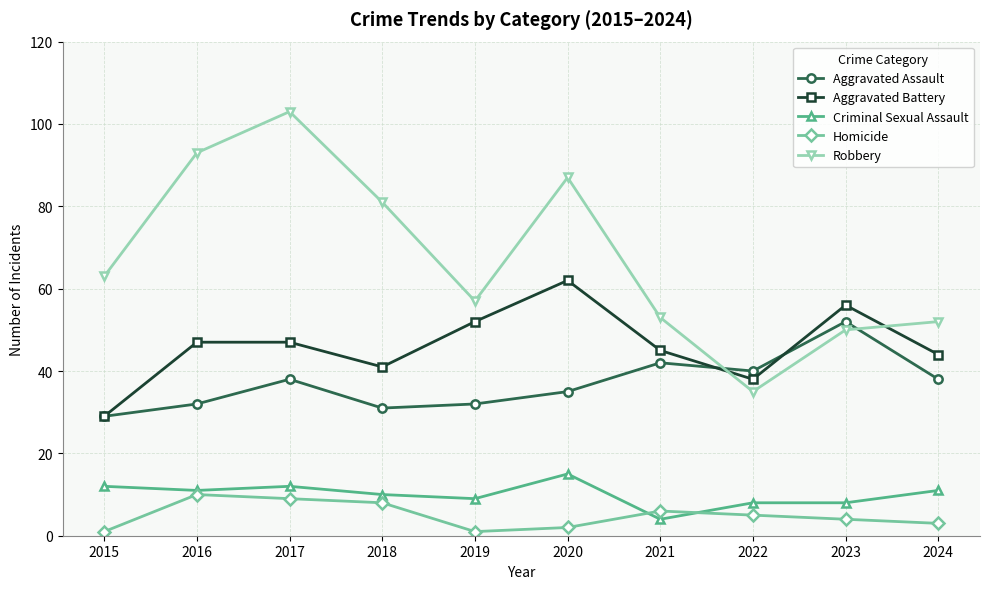

At how many categories does at least one series exceed 20?

10